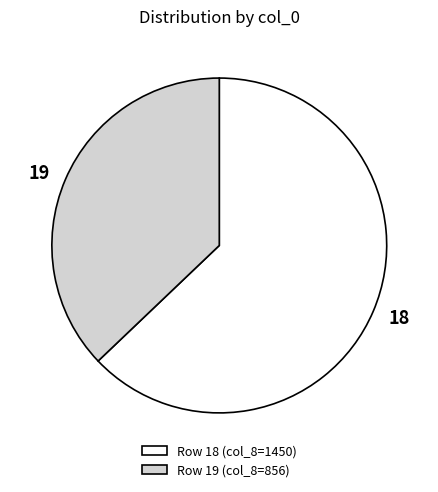

Which has a higher value, 19 or 18?

18